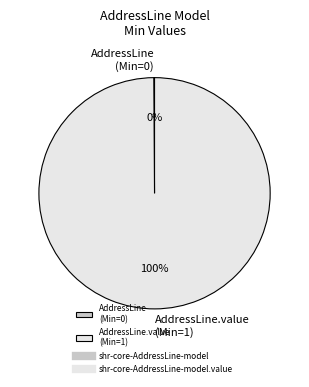

Is it true that AddressLine.value (Min=1) is 91% of the pie?

False